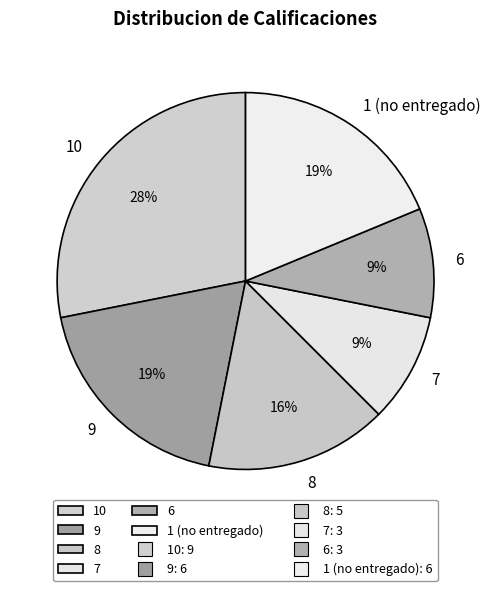

To the nearest percent, what percentage of the pie is 10?

28%